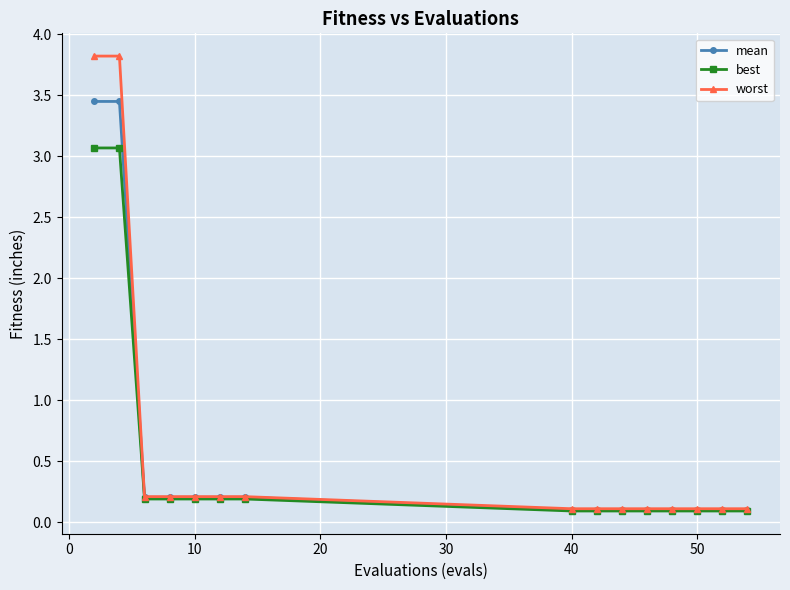

Which series has the largest range (max minus min)?

worst